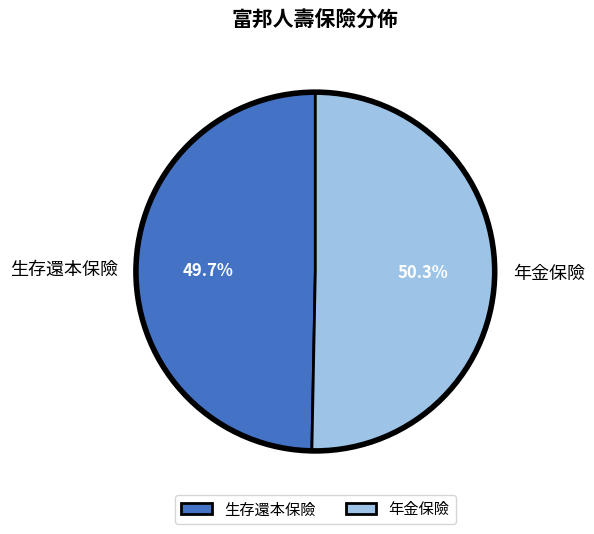

To the nearest percent, what percentage of the pie is 年金保險?

50%